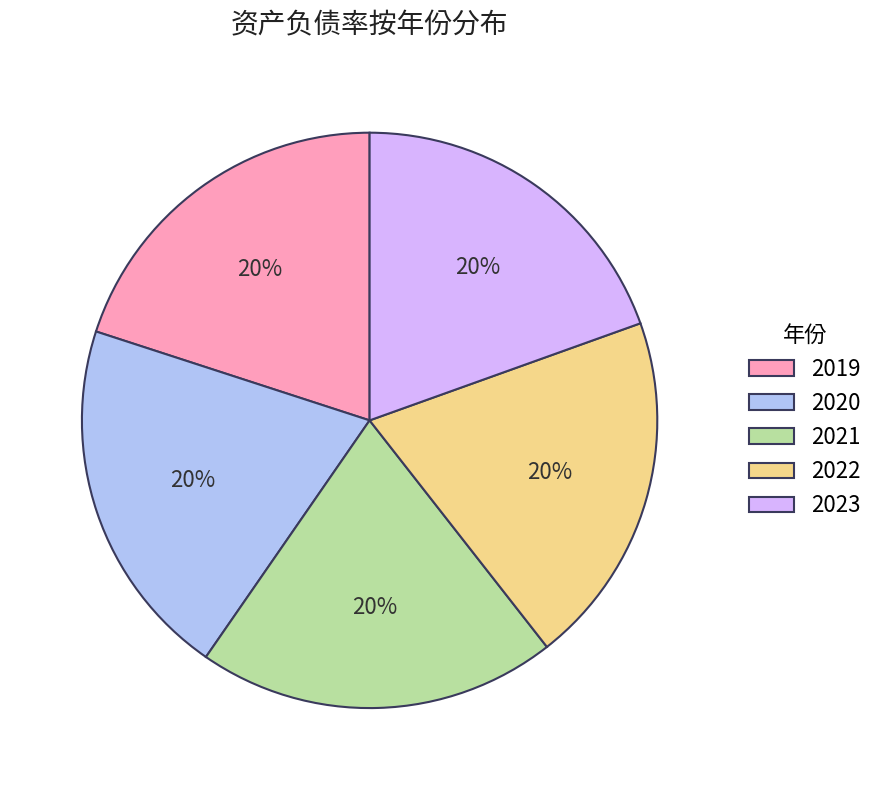

Is the sum of 2019 and 2021 greater than half?

No